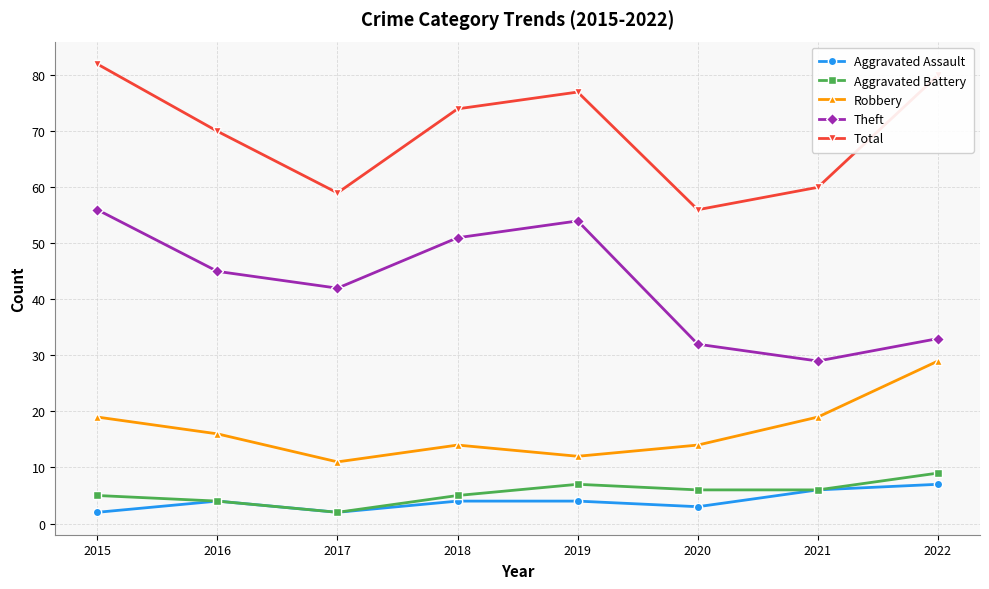

Where is the first local minimum for Aggravated Assault?

2017